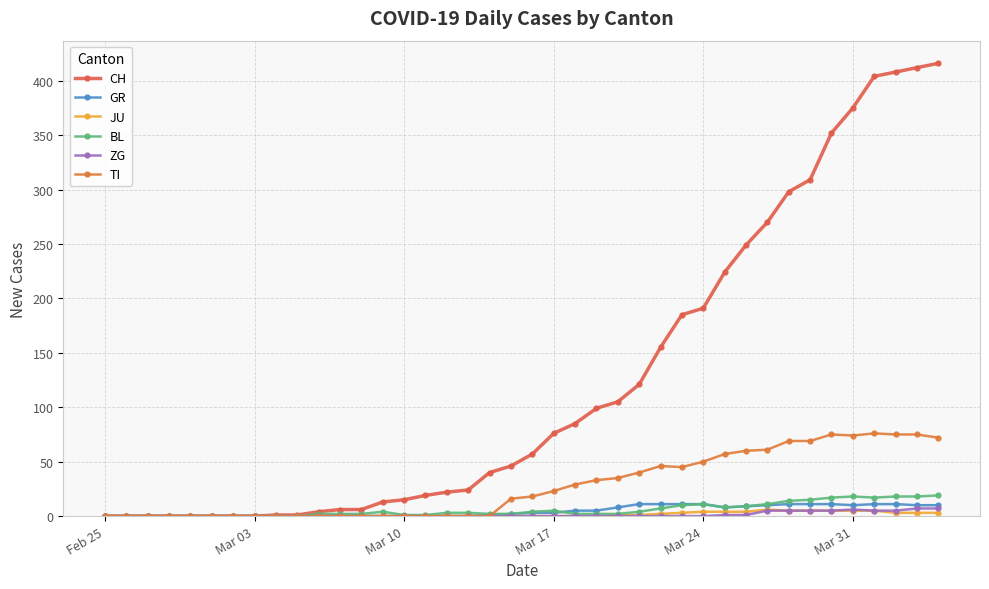

How many lines are shown in the chart?

6